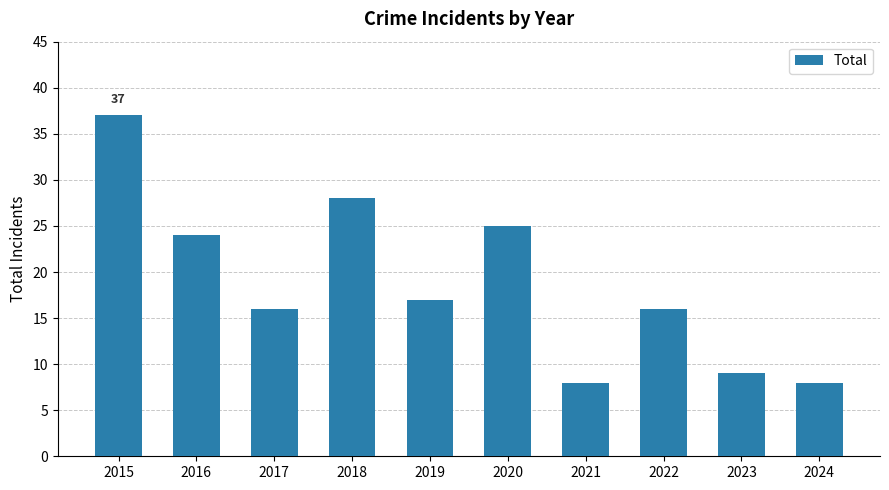

At which label is the value closest to 22?

2016